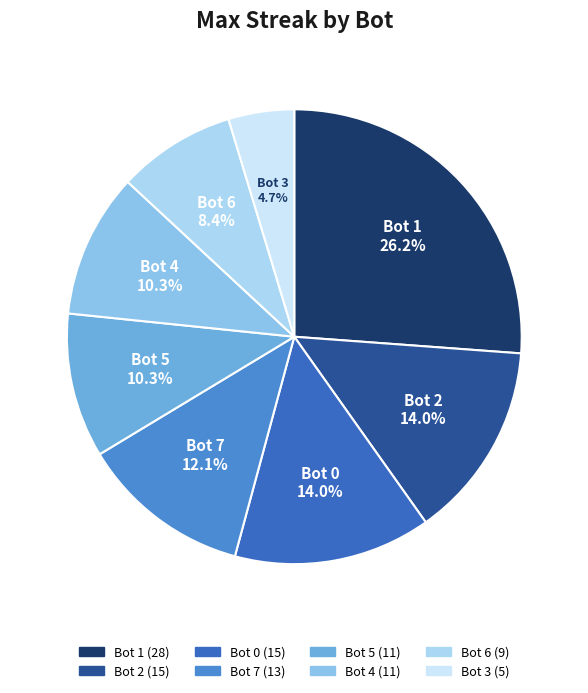

Is Bot 2 the majority of the pie?

No